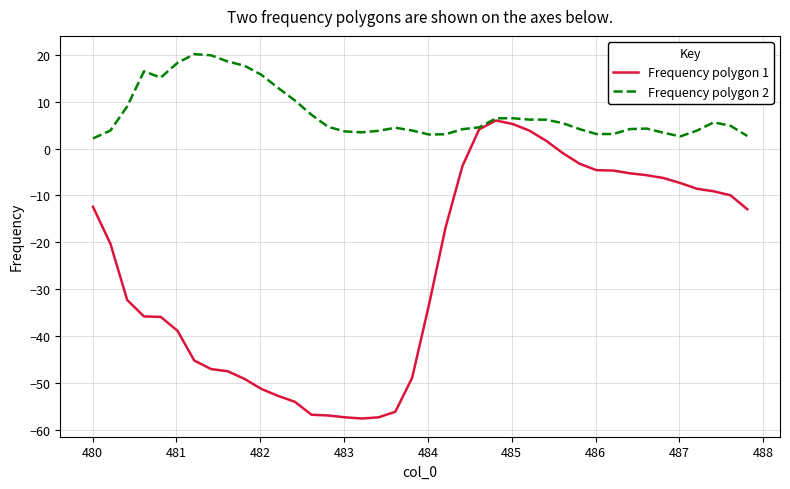

Rank the series by their average value, from lowest to highest.

Frequency polygon 1, Frequency polygon 2